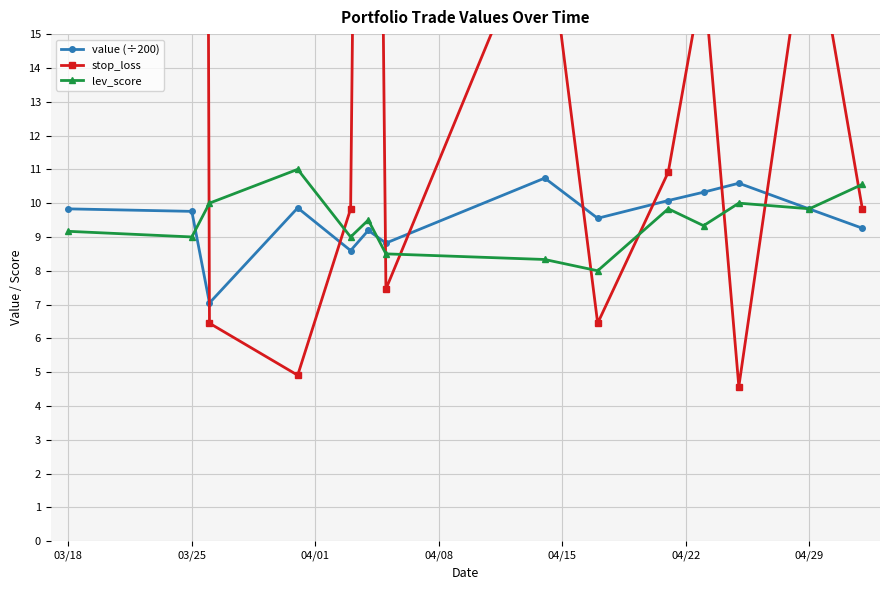

True or false: lev_score has more than 0 interior local peaks.

True